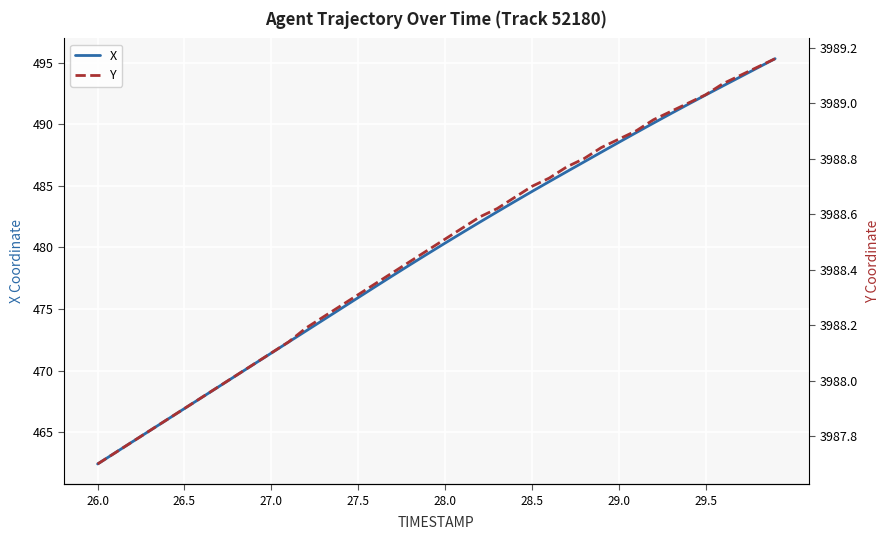

What is the minimum value for X?

462.4